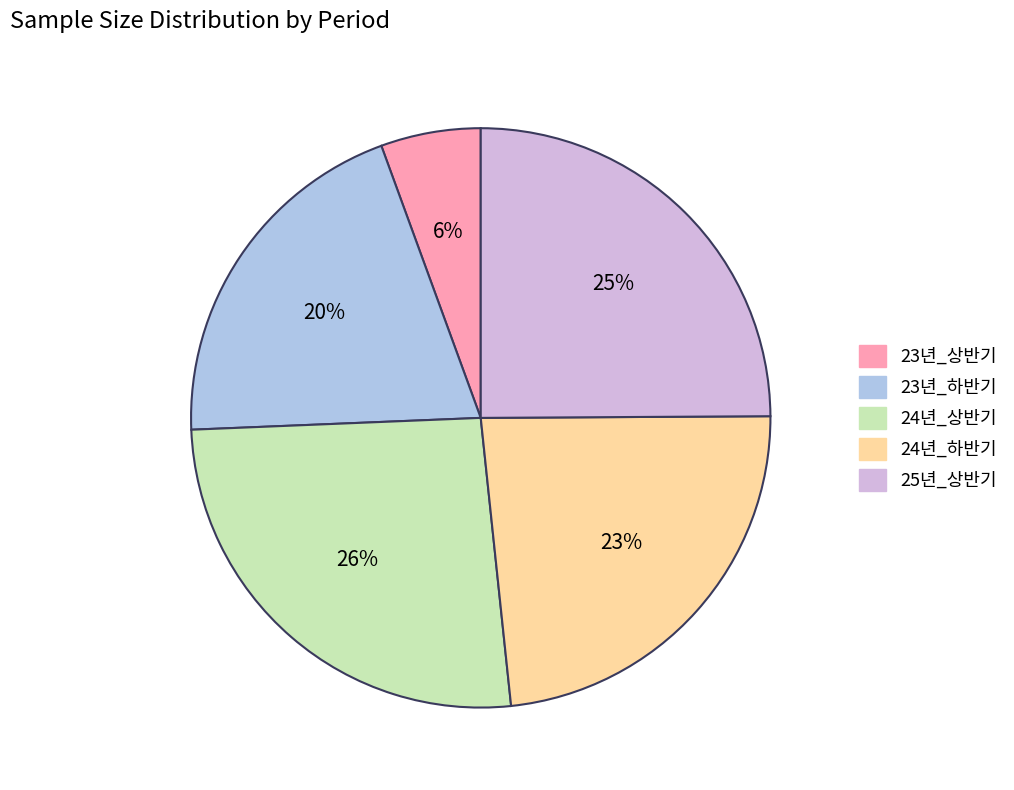

To the nearest percent, what is the difference between the 24년_하반기 and 24년_상반기 slice percentages?

3%